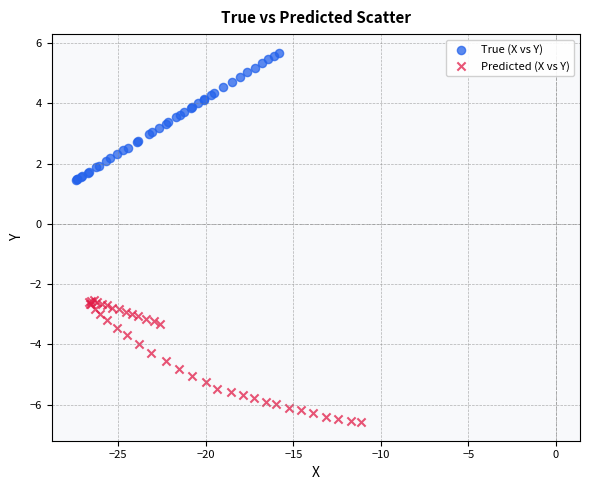

Which series reaches the maximum Y coordinate?

True (X vs Y)